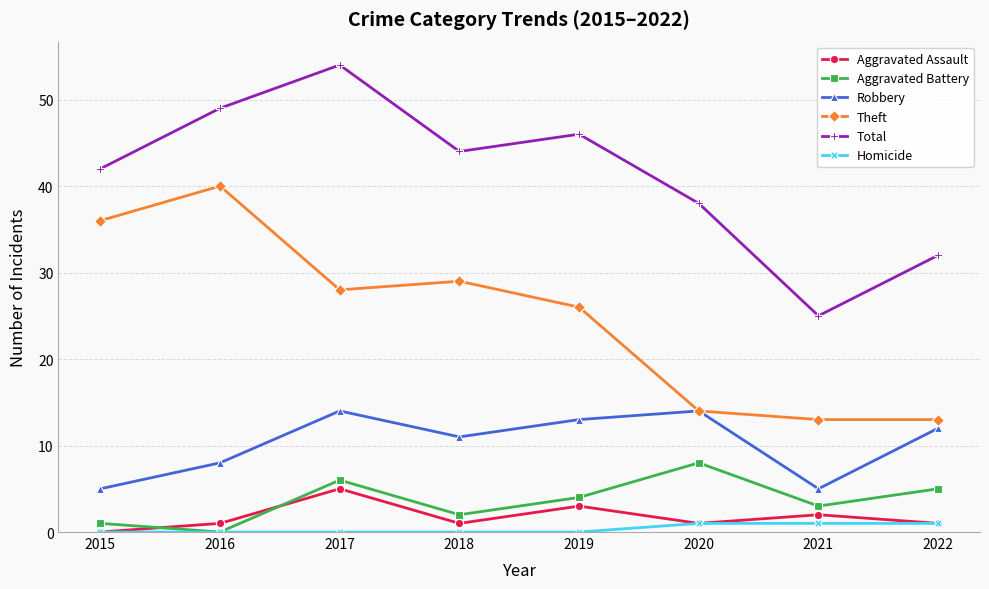

At which category does Aggravated Battery reach its first local peak?

2017